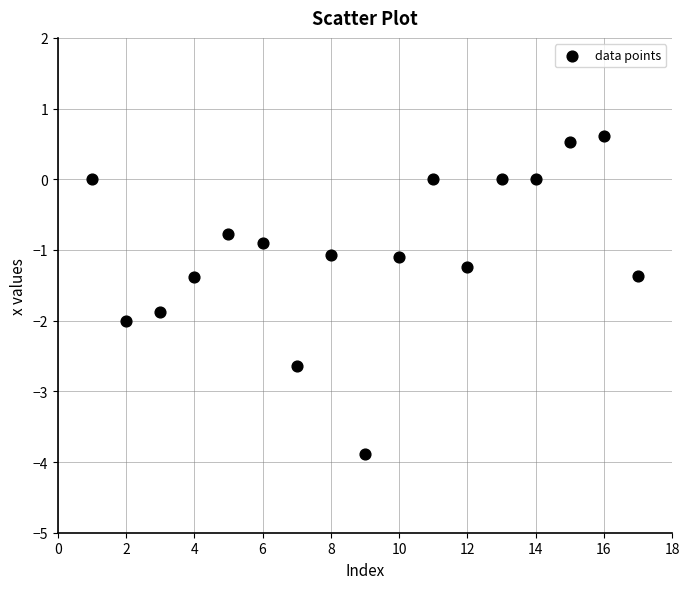

What is the range of X values (max minus min)?

16.0